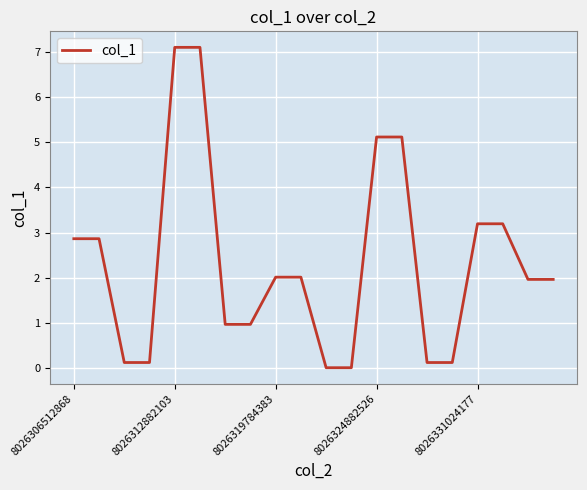

What is the greatest value displayed?

7.1